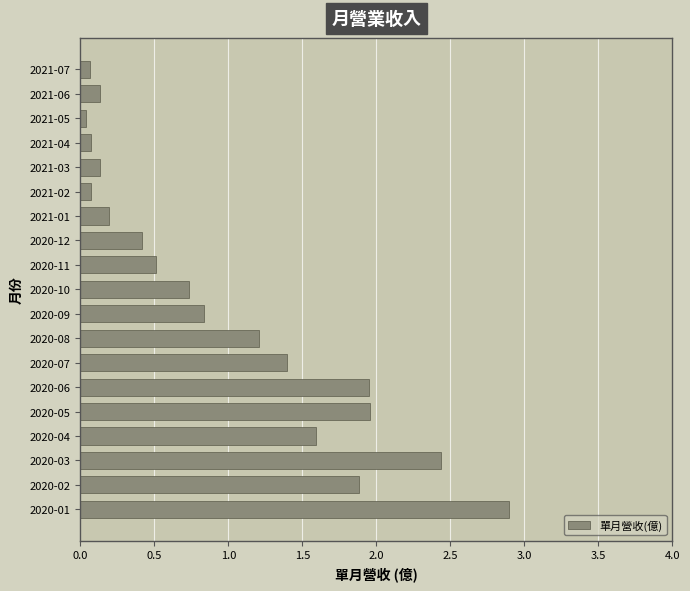

What is the change in value from 2020-09 to 2020-04?

+0.8